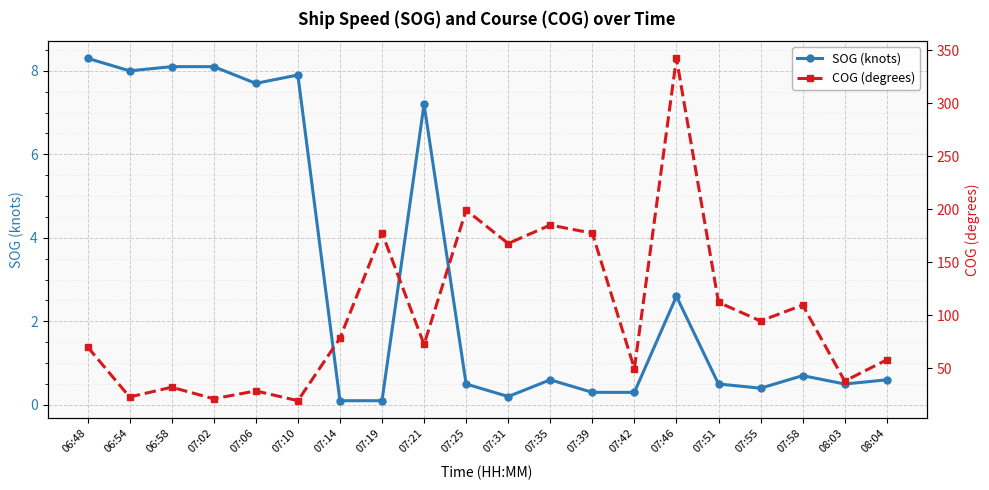

Is the value of SOG (knots) at 07:02 greater than the value of COG (degrees) at 06:48?

No